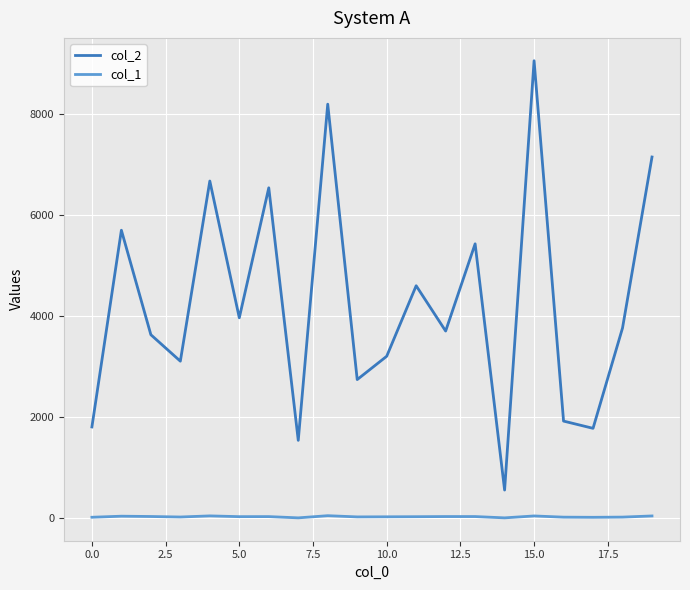

What is the sum of all col_1 values?

651